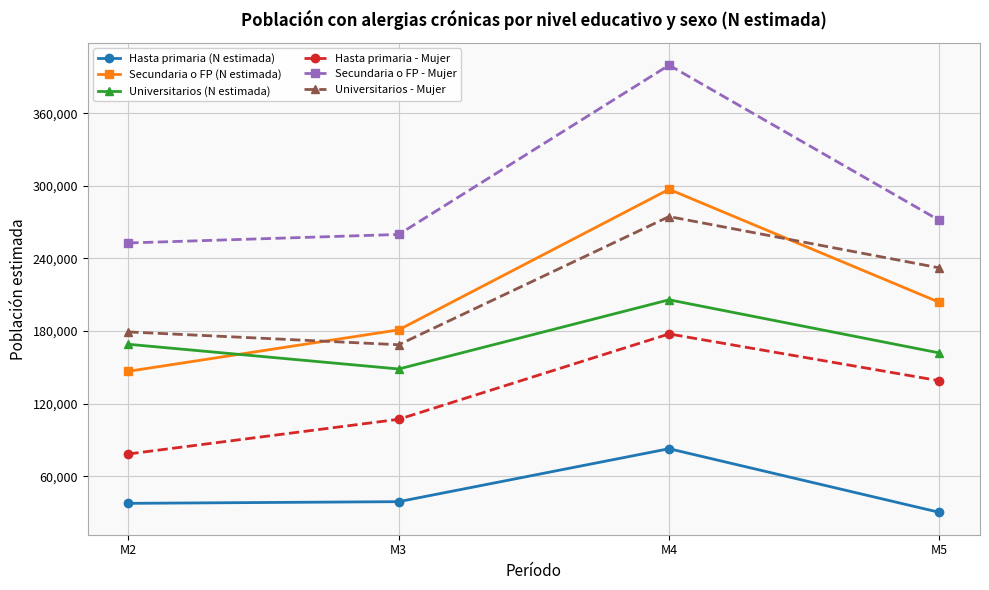

True or false: Hasta primaria (N estimada) has more than 1 interior local peaks.

False